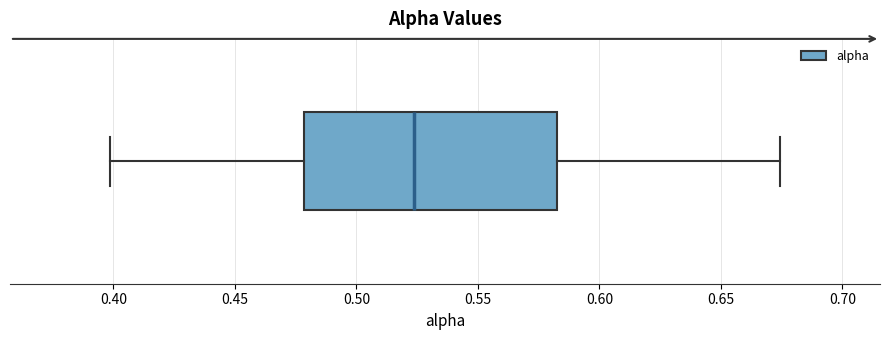

Where is the right edge of the box on the x-axis? The values are not printed on the chart, so give them approximately, as read against the axis.

0.580